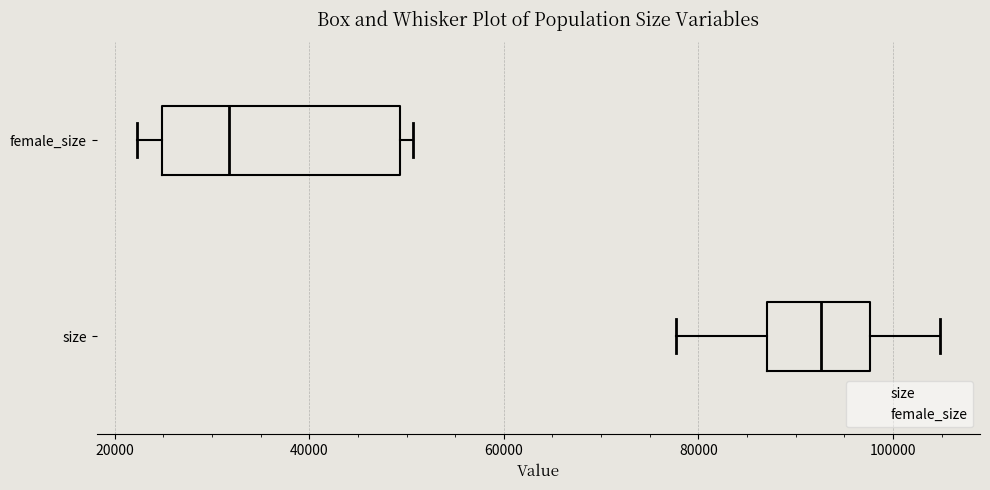

Reading bottom to top, transcribe this box plot: for each box, give where its median line is, the range the box spans, and where its two whiskers end, as read against the x-axis. The values are not printed on the chart, so give them approximately, as read against the axis.

size: median 92000, box 88000 to 98000, whiskers 78000 to 104000
female_size: median 32000, box 24000 to 50000, whiskers 22000 to 50000 (just right of the box's right edge)